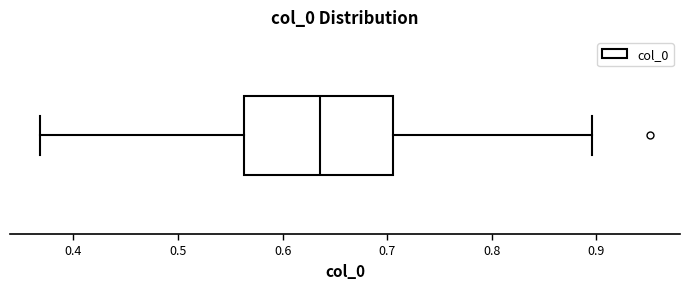

Transcribe this box plot: give where the median line is, the range the box spans, and where the two whiskers end, as read against the x-axis. The values are not printed on the chart, so give them approximately, as read against the axis.

median 0.64, box 0.56 to 0.71, whiskers 0.37 to 0.90